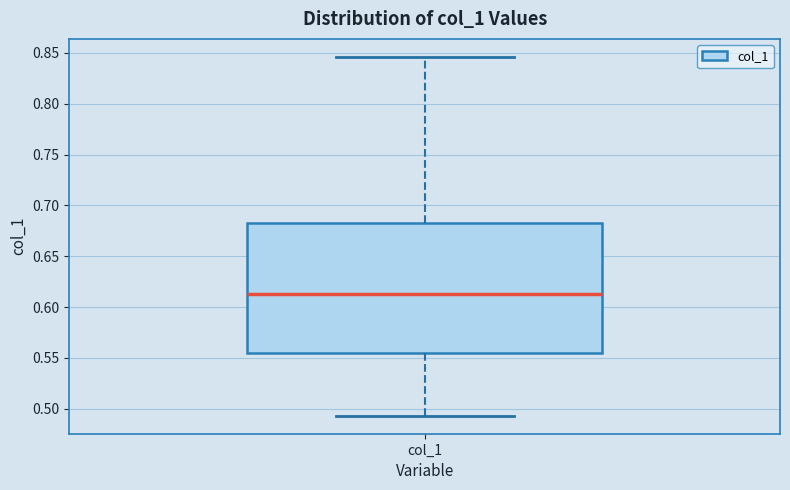

Read this box plot against the y-axis: the position of the median line, the range covered by the box, and the ends of both whiskers. The values are not printed on the chart, so give them approximately, as read against the axis.

median 0.615, box 0.555 to 0.685, whiskers 0.495 to 0.845